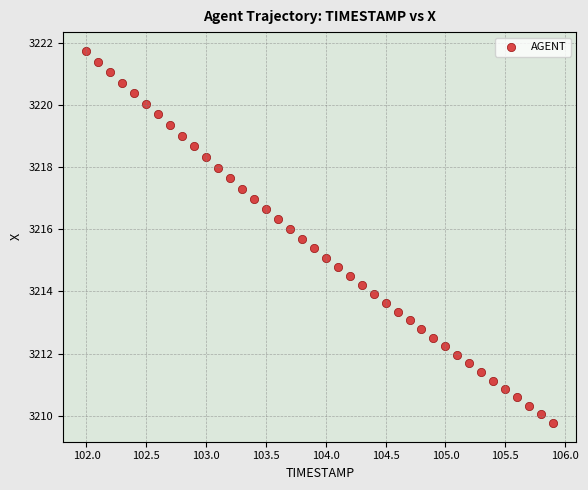

What is the range of X values (max minus min)?

3.9